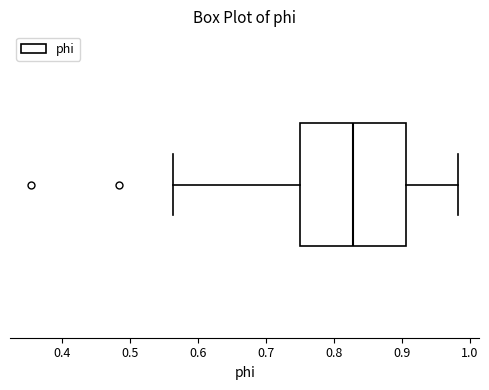

Where does the median line of the box sit on the x-axis? The values are not printed on the chart, so give them approximately, as read against the axis.

0.83